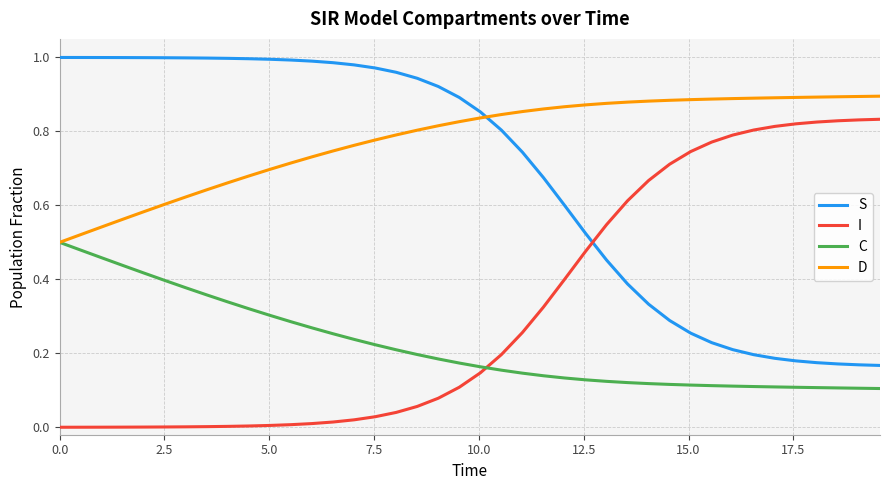

How many intersections are there between S and D?

1